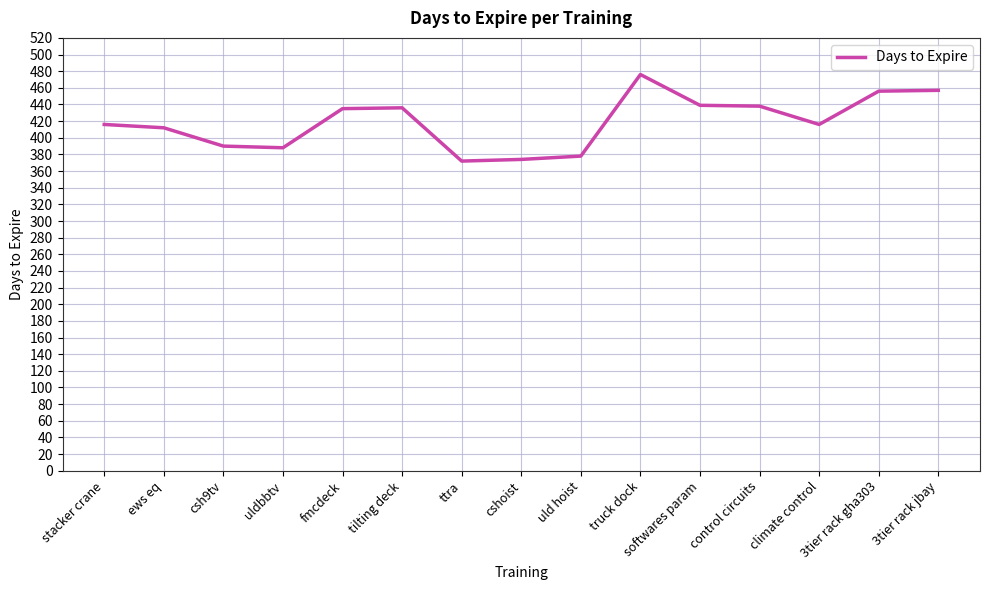

What is the sum of the values at tilting deck and cshoist?

810